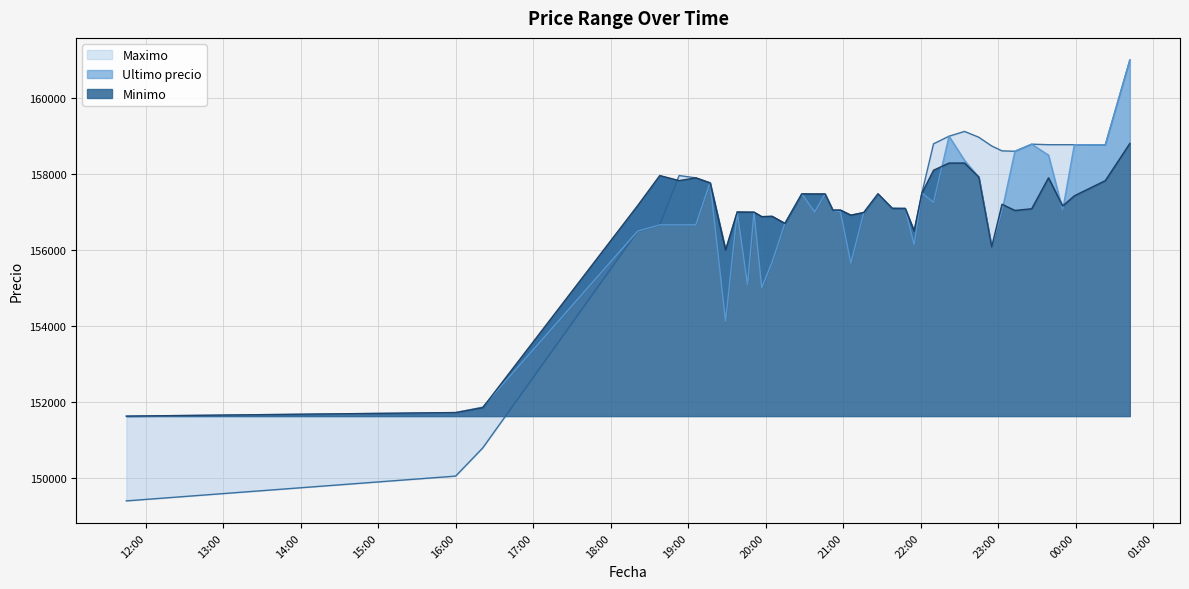

True or false: Minimo has a value of 66744 at 16:00.

False